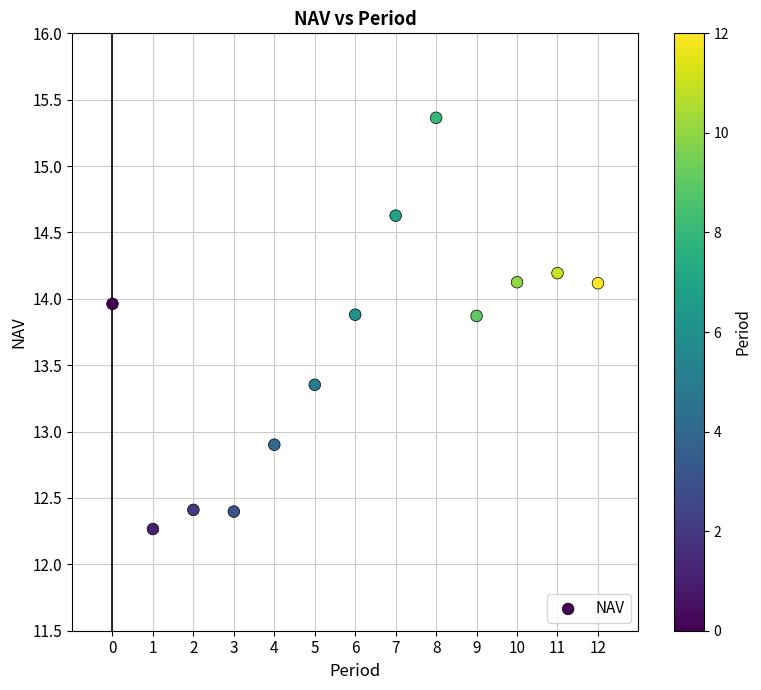

What is the range of Y values (max minus min)?

3.1